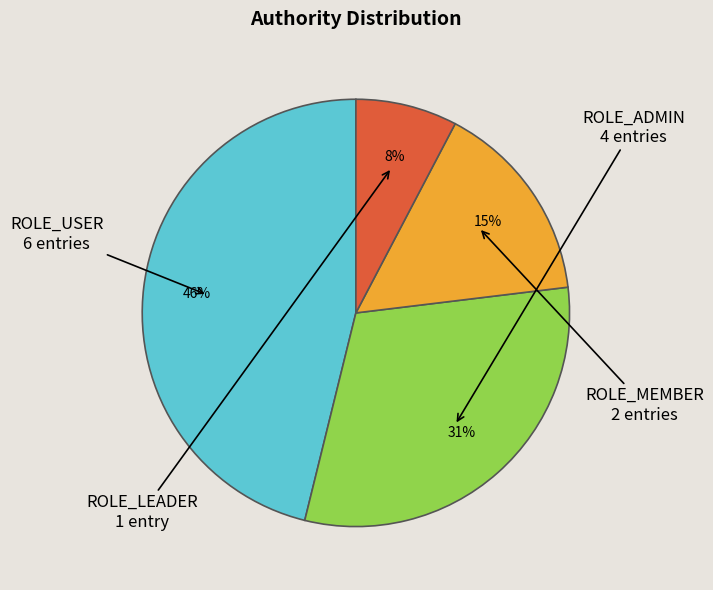

How many segments does this pie chart have?

4